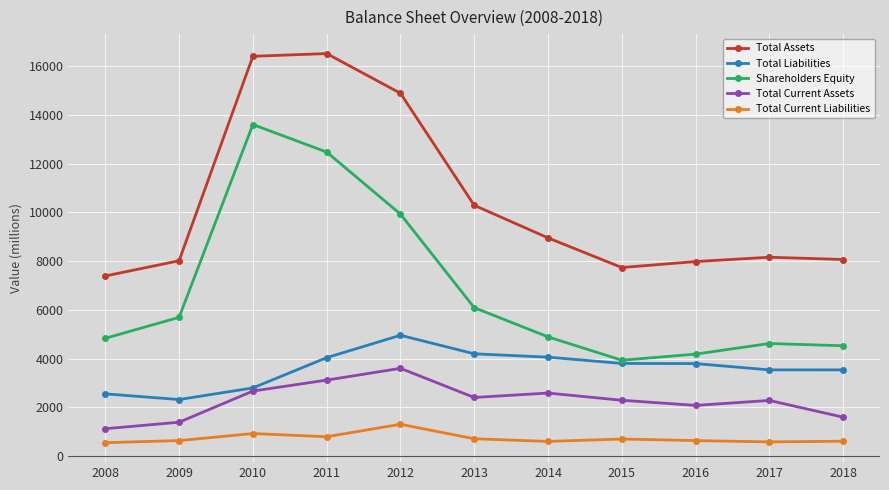

What are all the series names shown in the legend?

Total Assets, Total Liabilities, Shareholders Equity, Total Current Assets, Total Current Liabilities